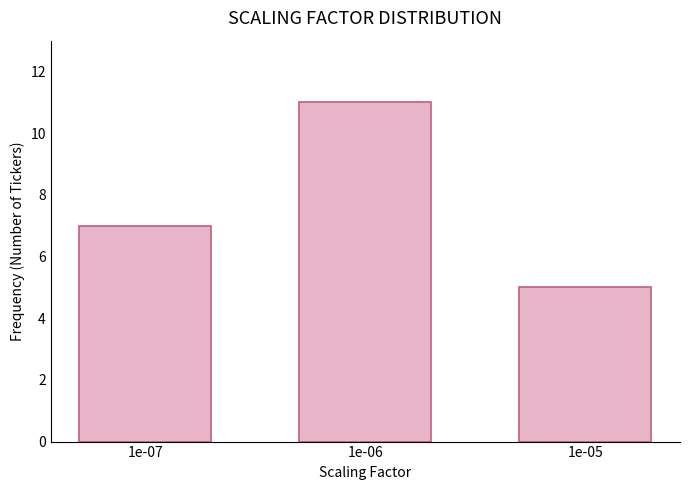

Reading left to right, extract all data points from this chart.

7	11	5